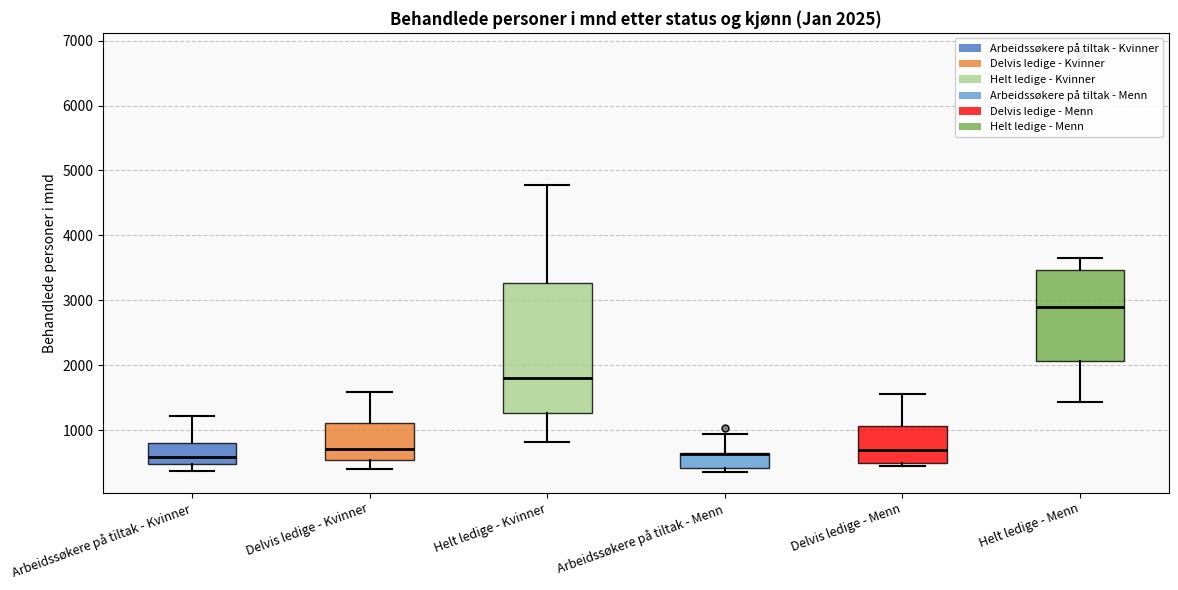

Comparing the boxes themselves (not the whiskers), which one is the tallest?

Helt ledige - Kvinner